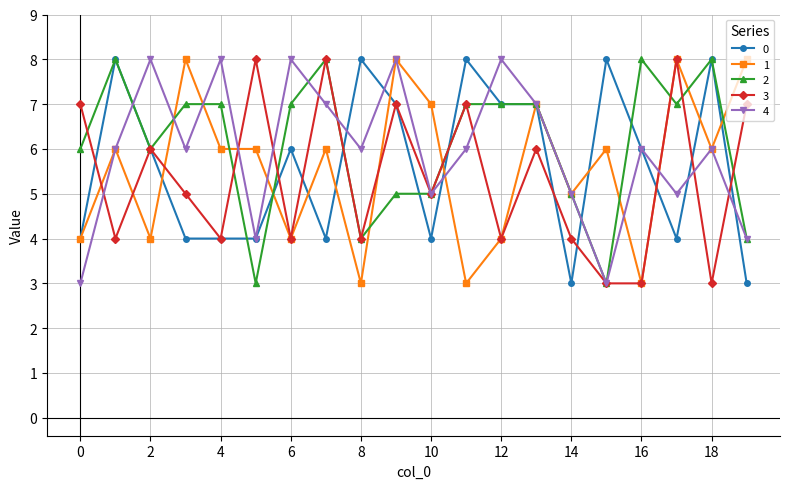

What is the maximum value shown in the chart?

8